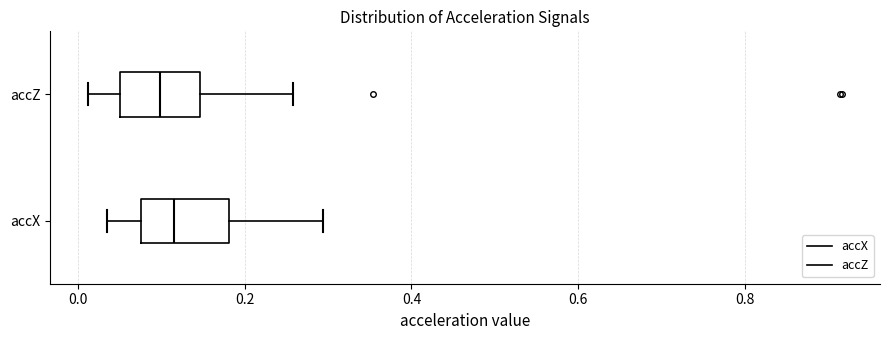

Reading bottom to top, transcribe this box plot: for each box, give where its median line is, the range the box spans, and where its two whiskers end, as read against the x-axis. The values are not printed on the chart, so give them approximately, as read against the axis.

accX: median 0.12, box 0.08 to 0.18, whiskers 0.04 to 0.30
accZ: median 0.10, box 0.06 to 0.14, whiskers 0.02 to 0.26